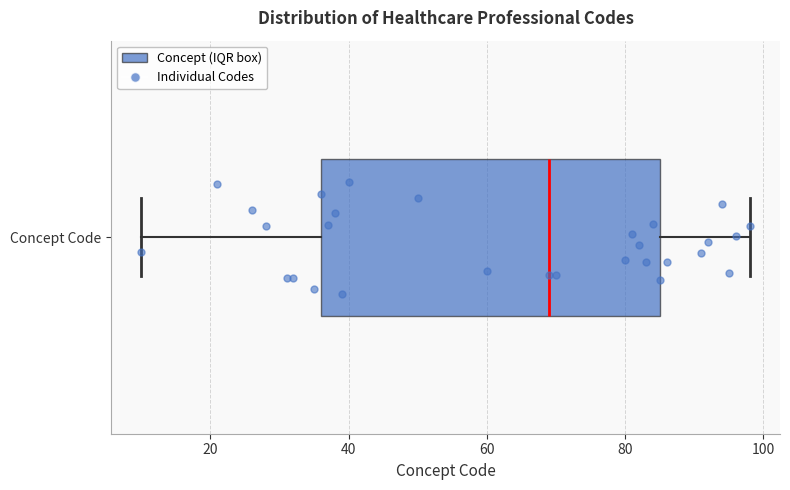

Transcribe this box plot: give where the median line is, the range the box spans, and where the two whiskers end, as read against the x-axis. The values are not printed on the chart, so give them approximately, as read against the axis.

median 70, box 36 to 86, whiskers 10 to 98